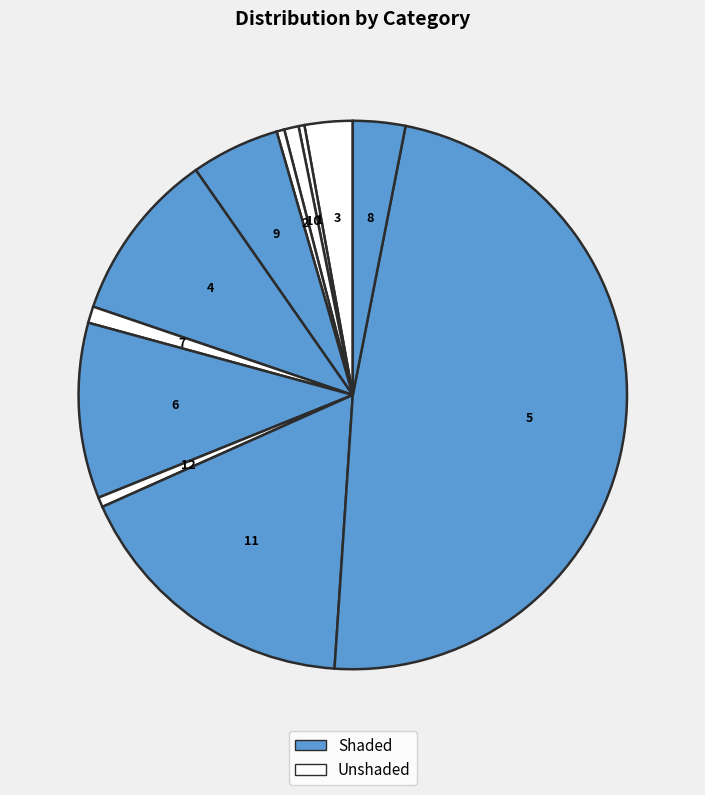

Which category has the biggest portion of the pie?

5